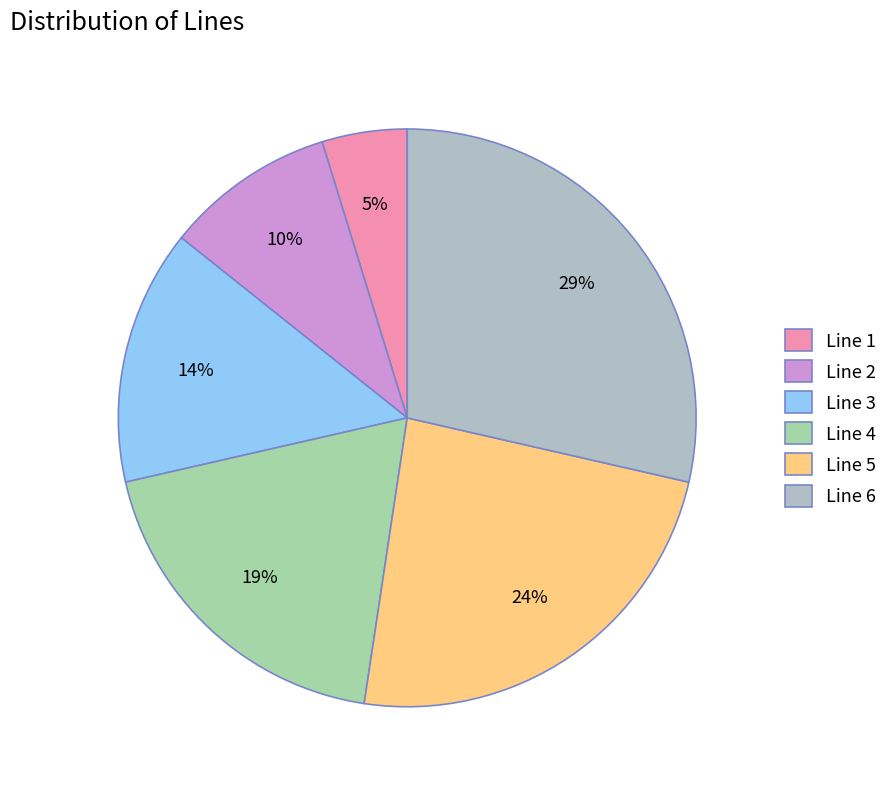

Count the number of slices in the pie.

6